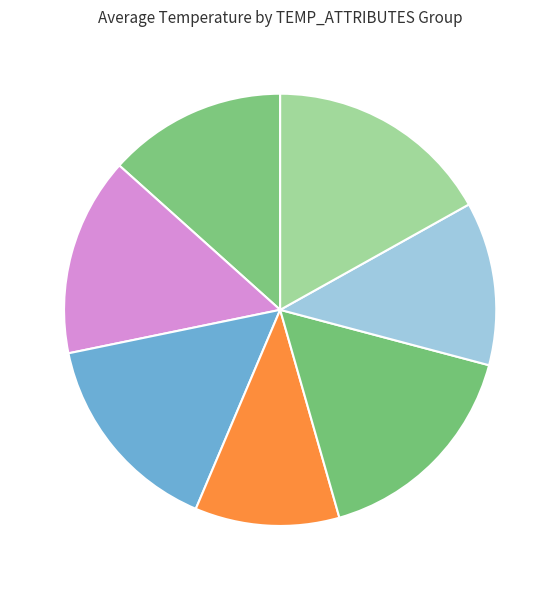

Is it true that 12 is 2% of the pie?

False